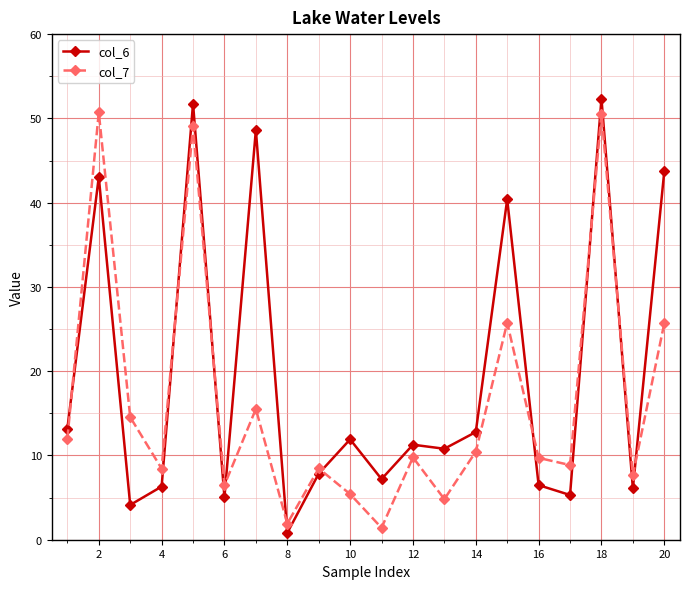

List the series in order of their peak value, lowest first.

col_7, col_6